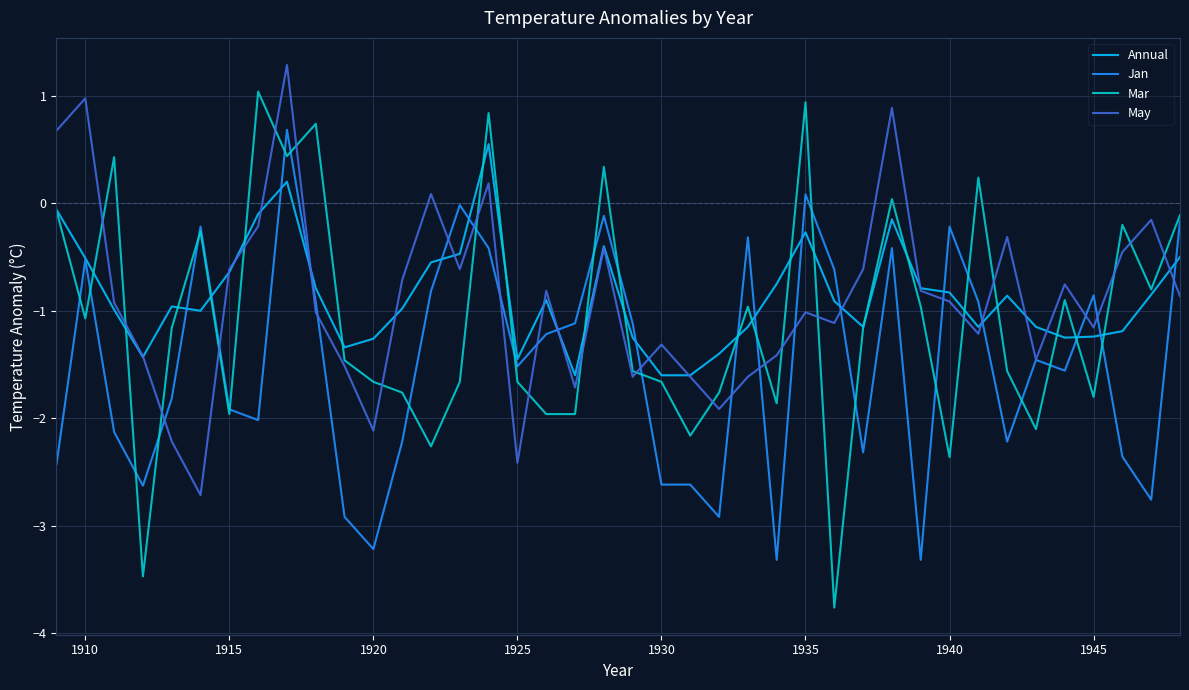

Which series has the widest spread of values?

Mar